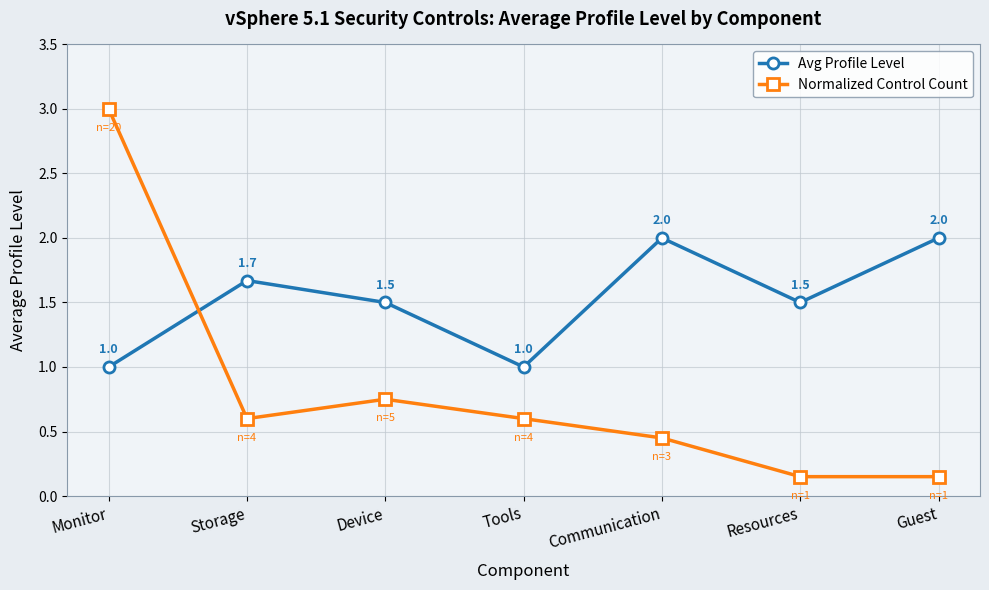

What is the minimum value for Avg Profile Level?

1.0